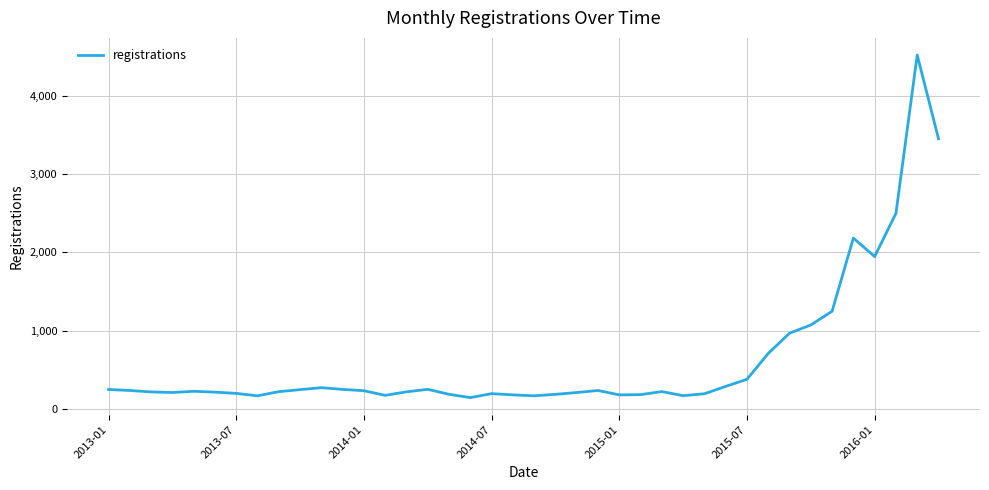

What is the smallest value displayed?

145